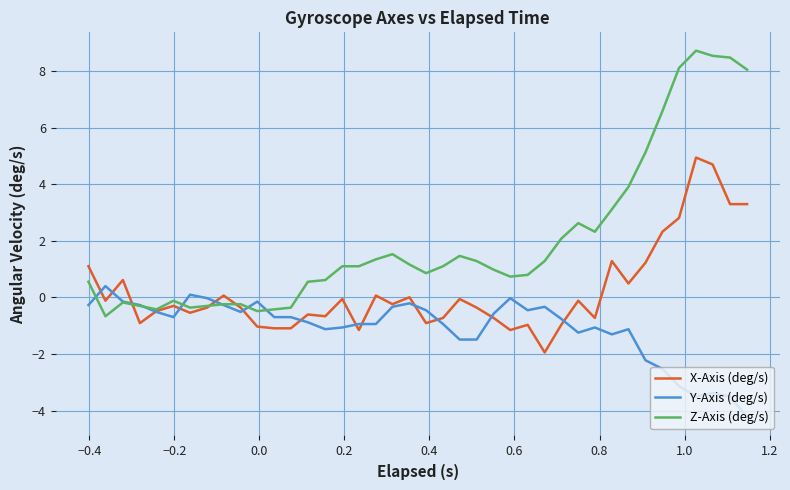

What is the smallest value displayed?

-4.2